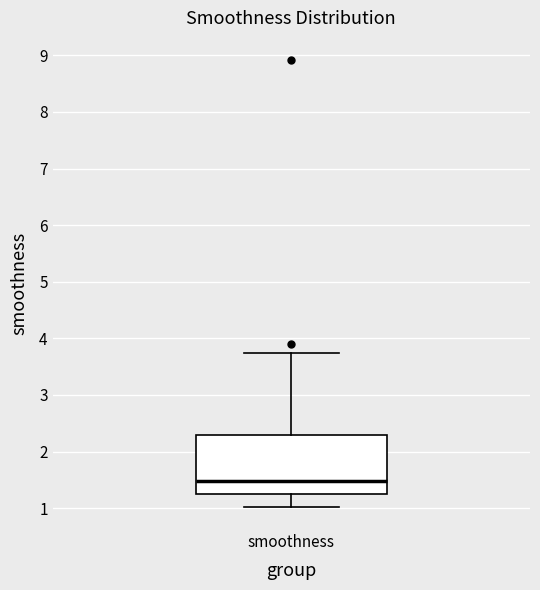

Where does the lower whisker of the box for smoothness end on the y-axis? The values are not printed on the chart, so give them approximately, as read against the axis.

1.0